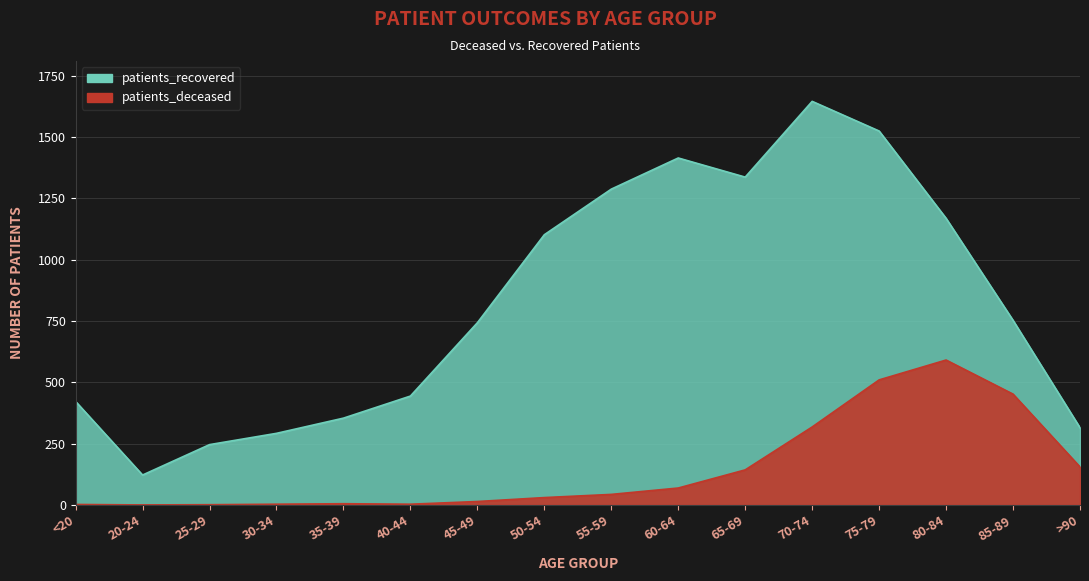

What is the difference between the patients_recovered values at 75-79 and 50-54?

423